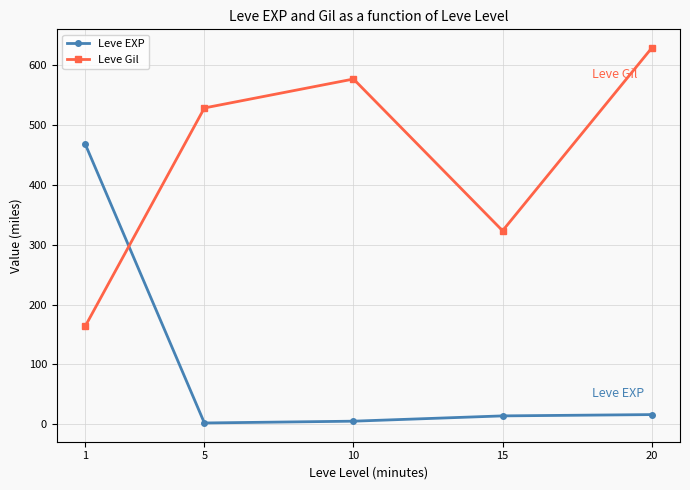

What is the value of the Leve Gil point at the 2nd from the left?

528.3